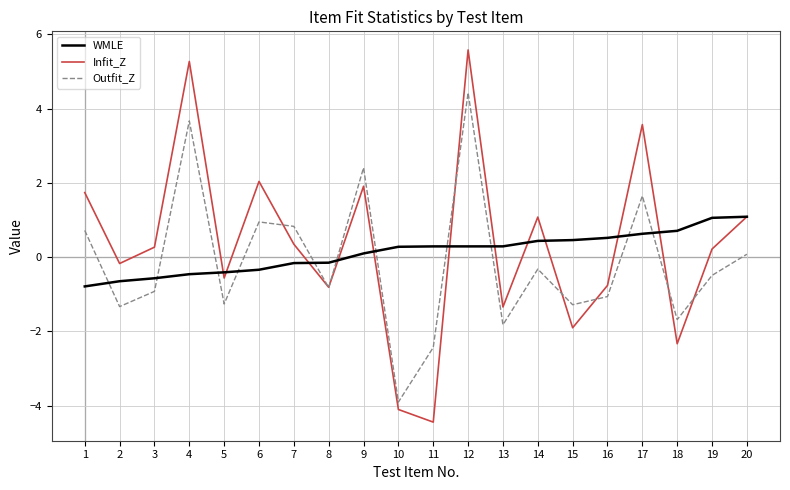

Is it true that Infit_Z equals 3.6 at 17?

True